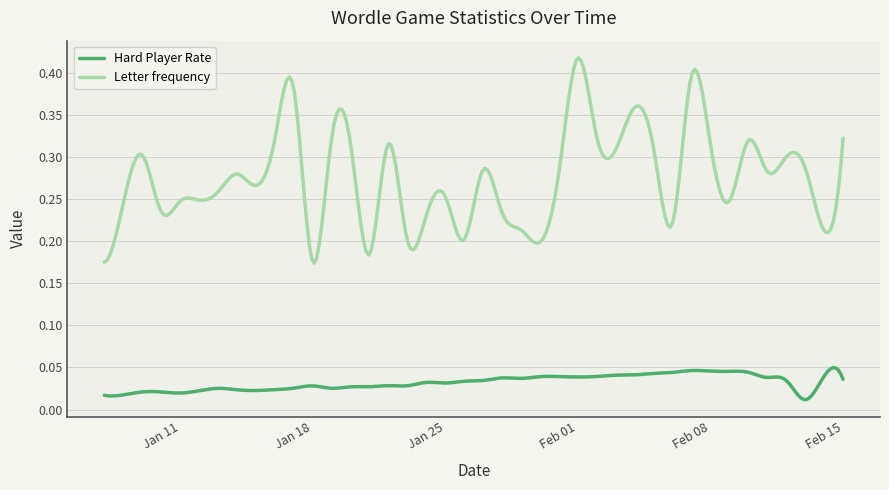

True or false: Letter frequency and Hard Player Rate cross at least once.

False